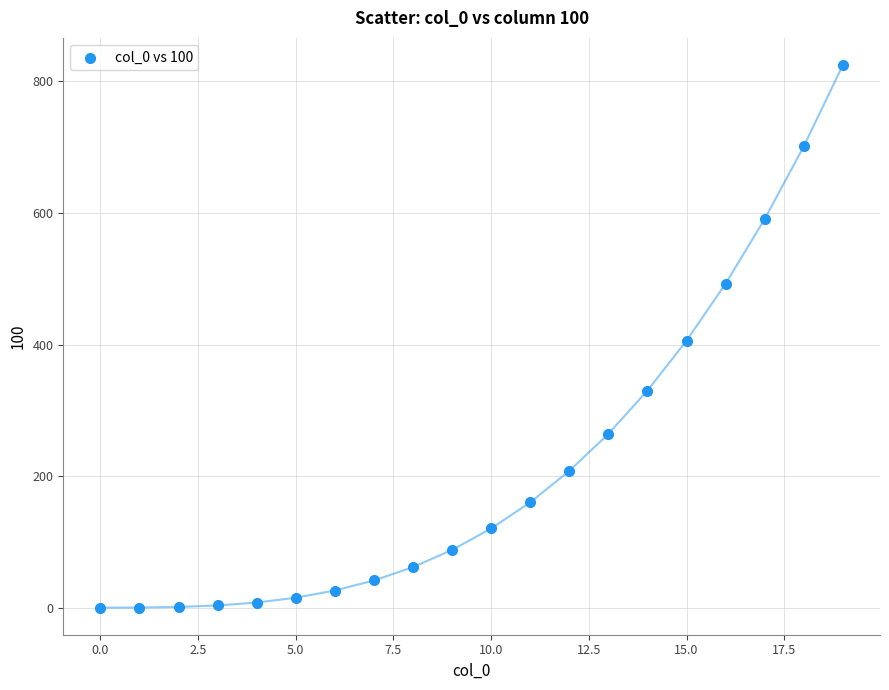

What is the range of Y values (max minus min)?

823.1